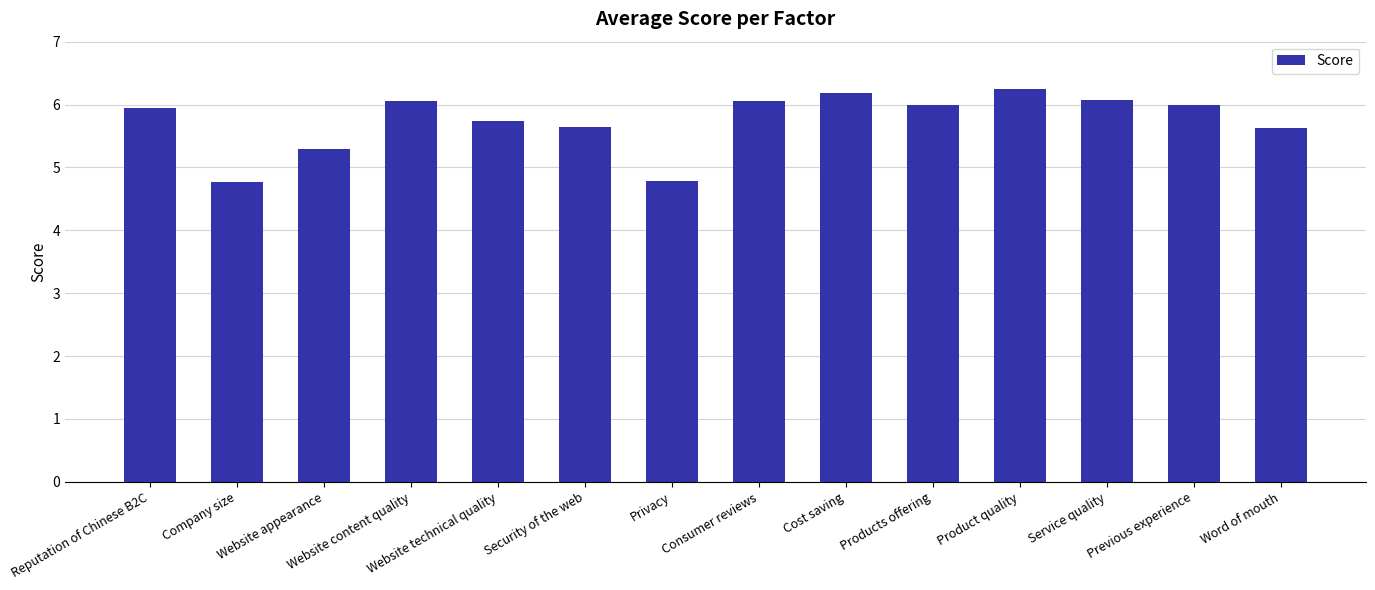

How many bars are there in total?

14